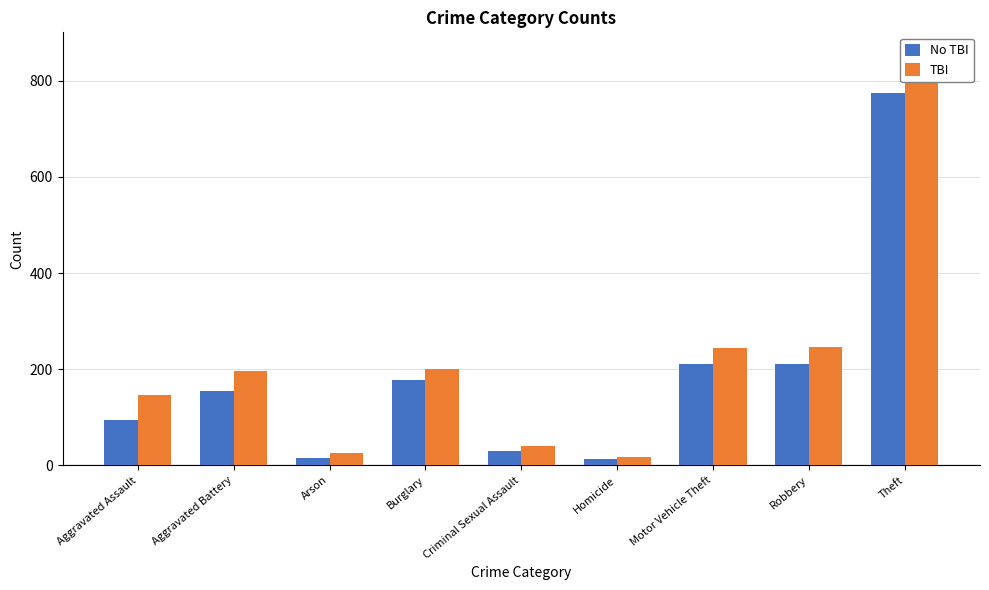

The TBI series shows 146 at Aggravated Assault. True or false?

True